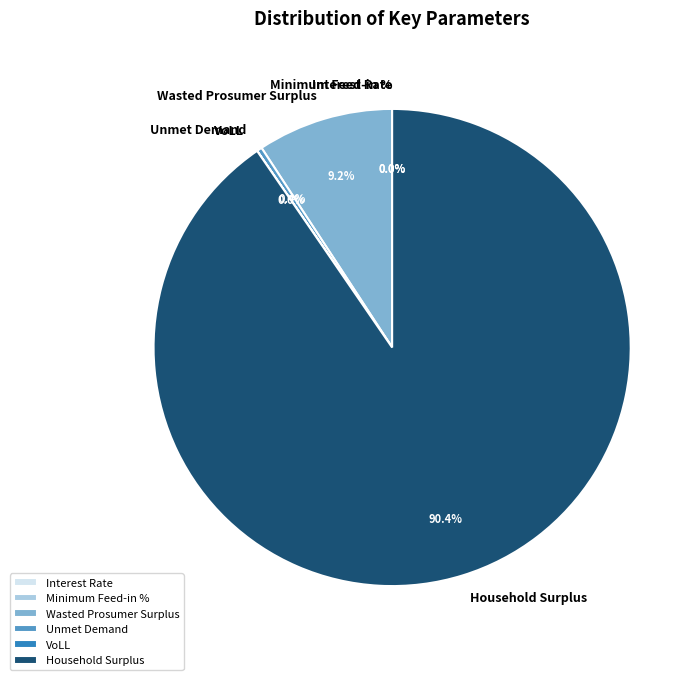

Does Household Surplus represent more than half of the total?

Yes